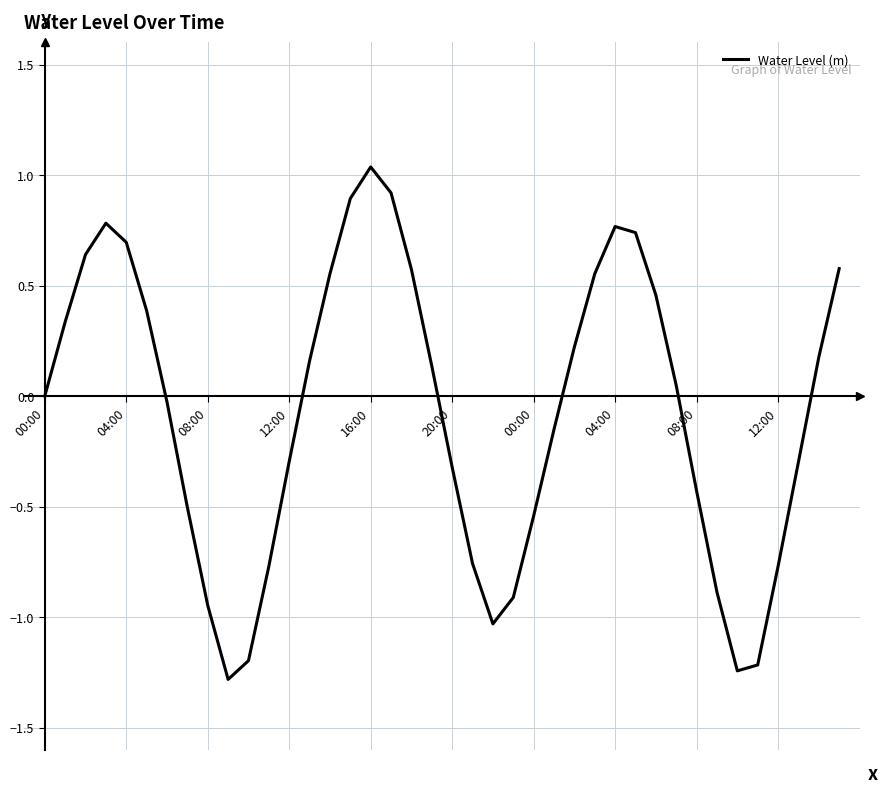

What is the minimum value shown in the chart?

-1.3